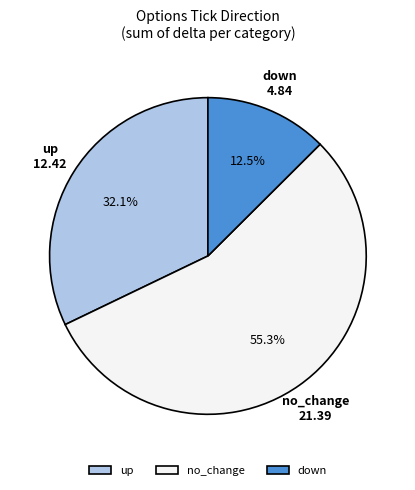

Does up account for over 50% of the chart?

No